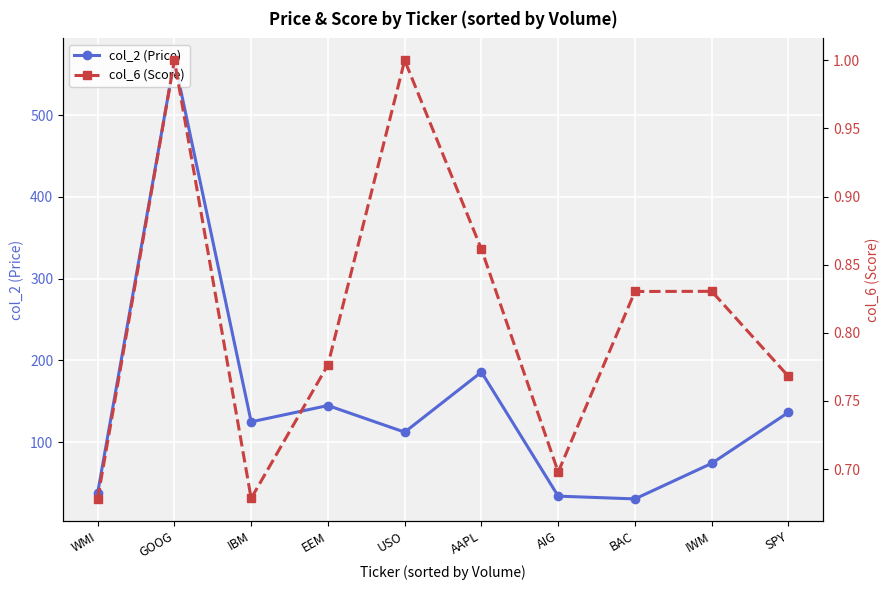

In col_2 (Price), how many points are lower than both neighbors (excluding endpoints)?

3